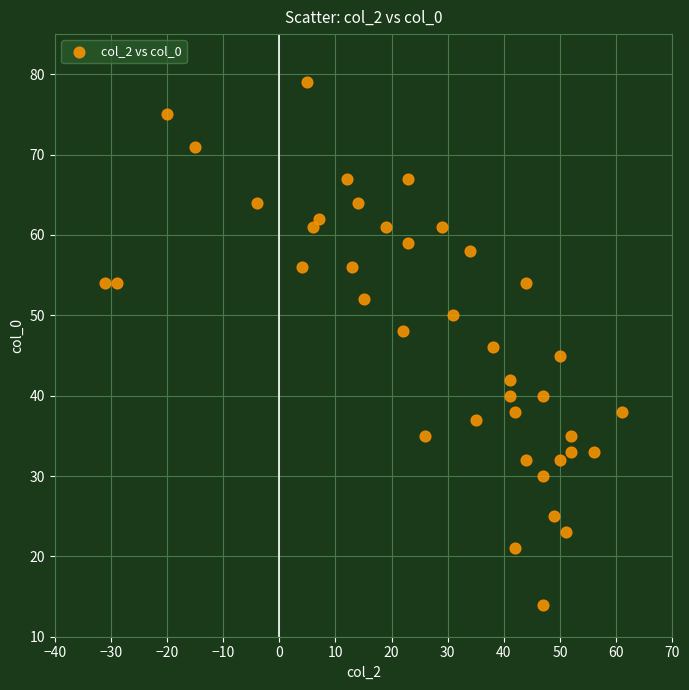

What is the range of X values (max minus min)?

92